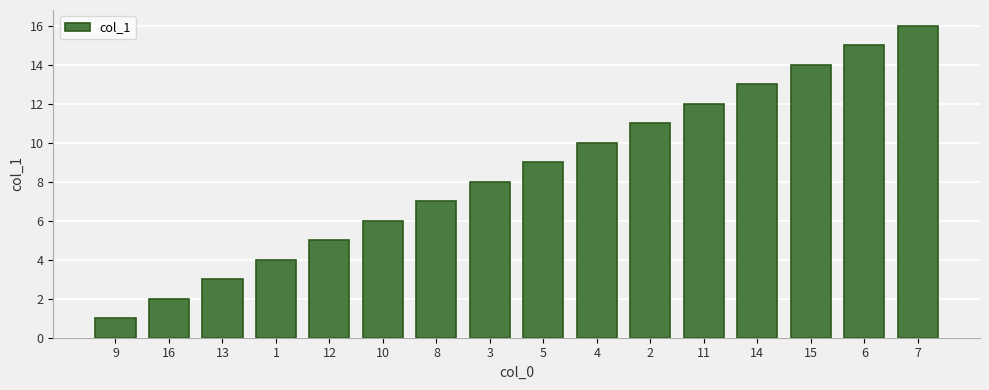

Reading left to right, what are all the values shown in this chart?

1	2	3	4	5	6	7	8	9	10	11	12	13	14	15	16